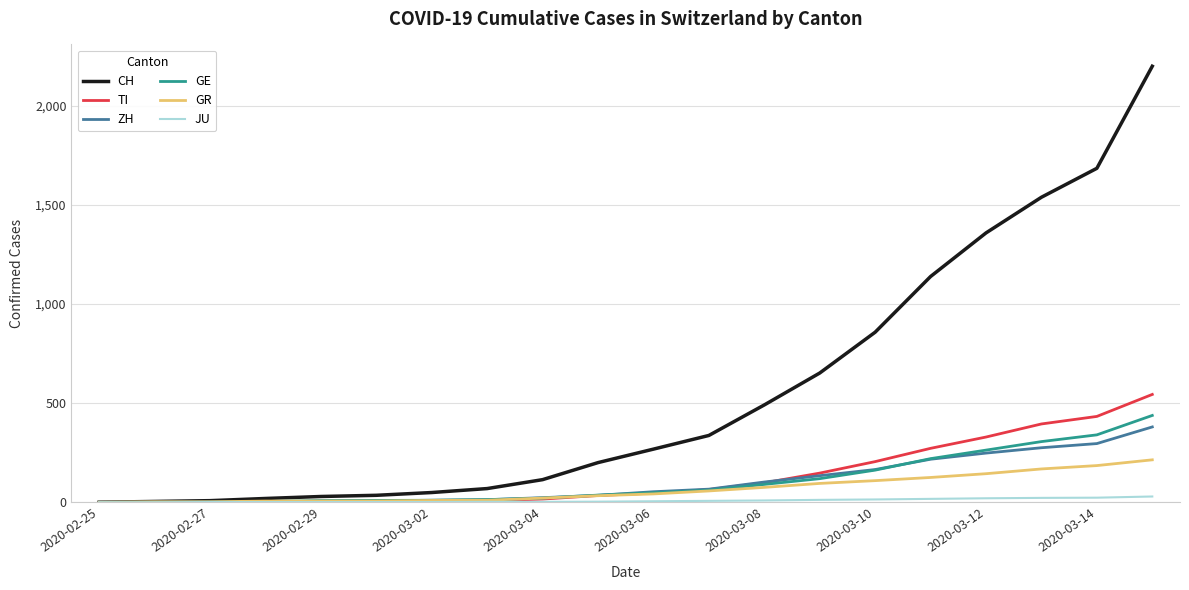

Which series has the widest spread of values?

CH